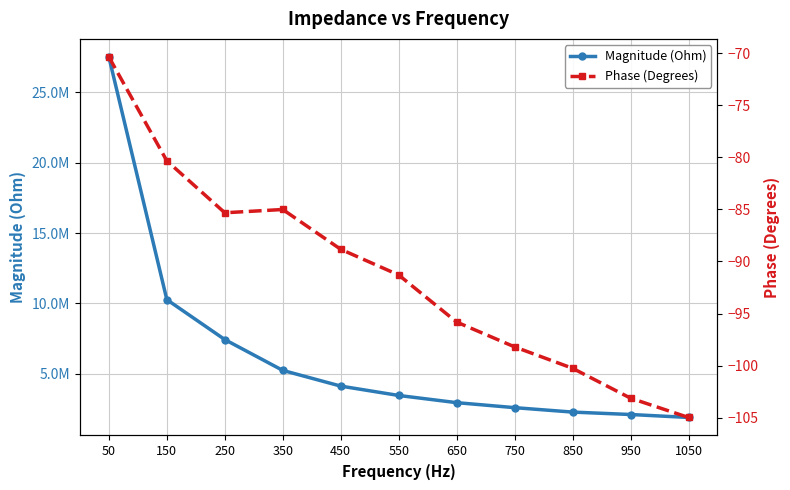

Reading right to left, transcribe all the data shown in this chart.

Magnitude (Ohm): 1050=1894633.0	950=2105127.8	850=2276855.4	750=2592284.8	650=2947131.0	550=3458643.7	450=4124233.8	350=5240554.0	250=7432982.9	150=10272333.2	50=27529616.7
Phase (Degrees): 1050=-105.0	950=-103.1	850=-100.3	750=-98.2	650=-95.8	550=-91.3	450=-88.8	350=-85.0	250=-85.3	150=-80.3	50=-70.4